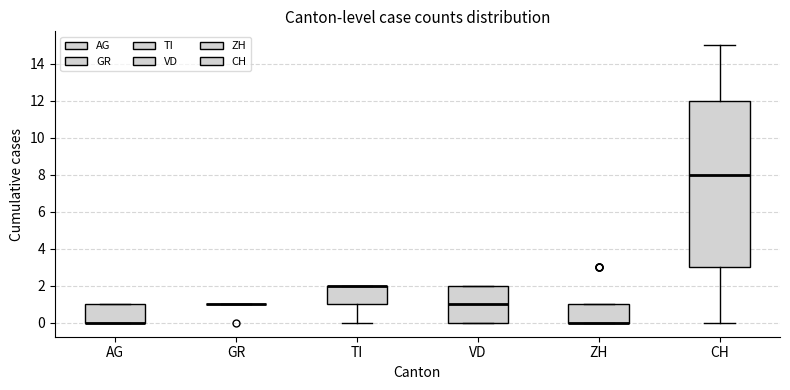

Comparing the boxes themselves (not the whiskers), which one is the tallest?

CH